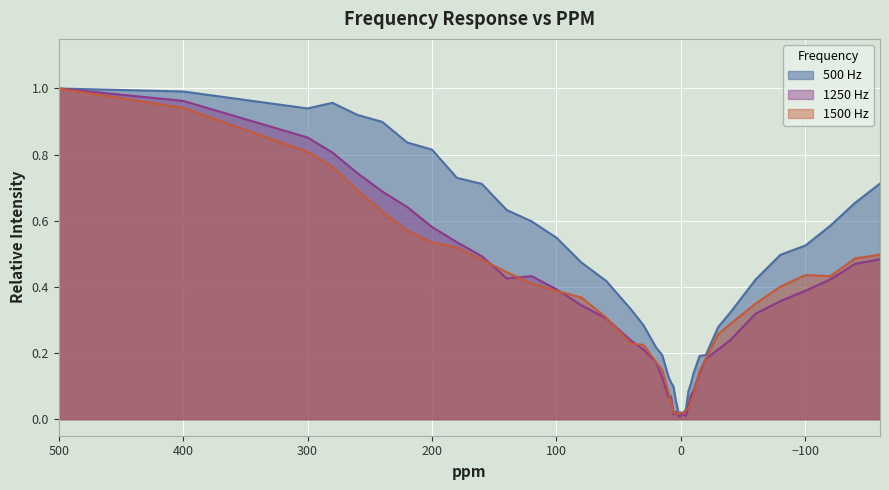

Between 4 and 180, which is larger?

180